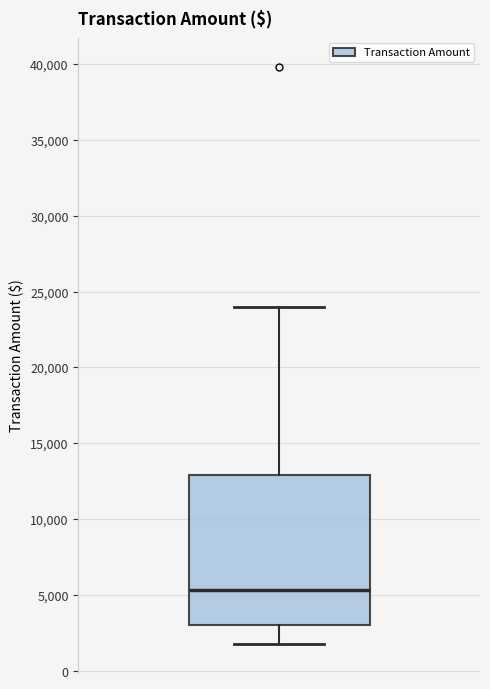

Read this box plot against the y-axis: the position of the median line, the range covered by the box, and the ends of both whiskers. The values are not printed on the chart, so give them approximately, as read against the axis.

median 5500, box 3000 to 13000, whiskers 2000 to 24000